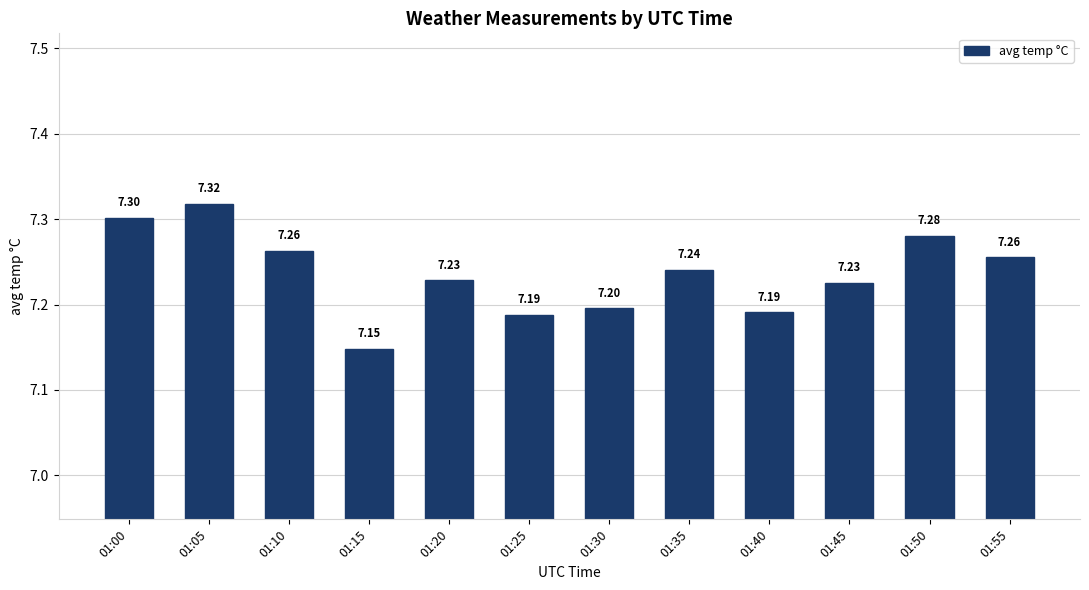

What is the sum of all values?

86.8